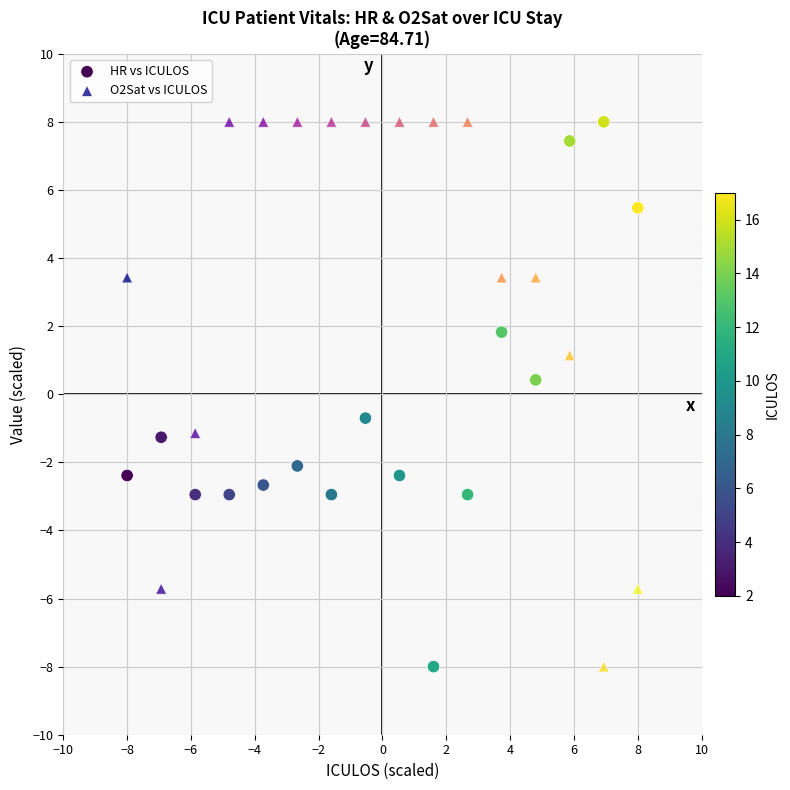

What is the X range (max minus min) for the scatter plot?

16.0